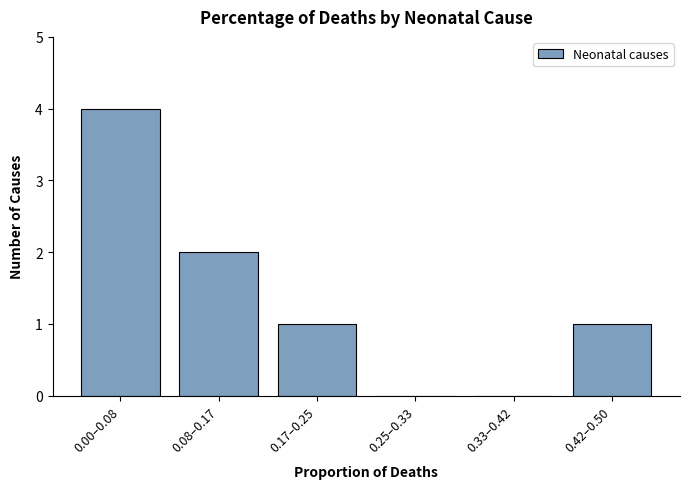

Reading right to left, extract all data points from this chart.

0.42–0.50=1	0.33–0.42=0	0.25–0.33=0	0.17–0.25=1	0.08–0.17=2	0.00–0.08=4